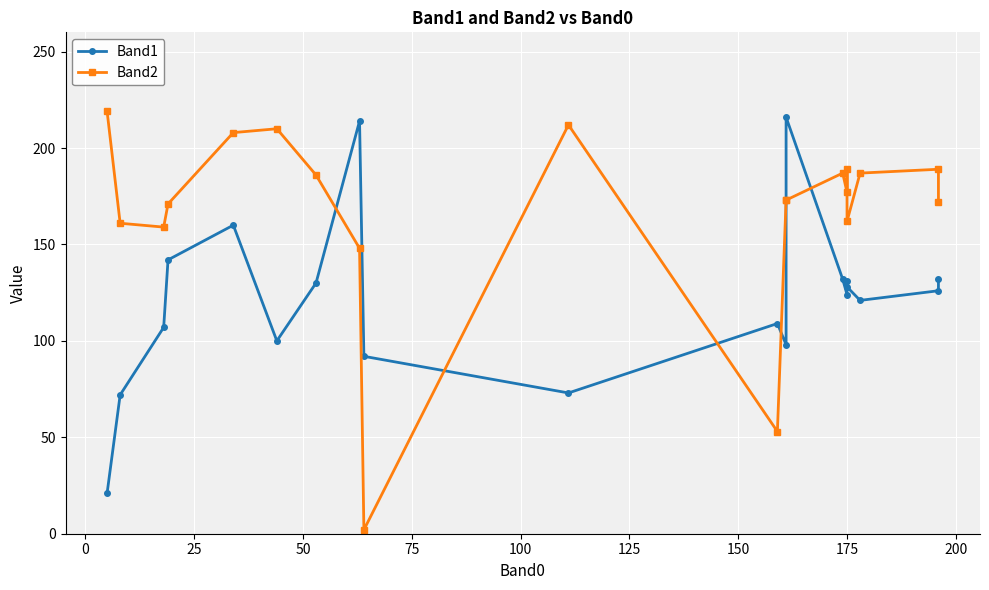

What is the label of the 6th point from the left?

100